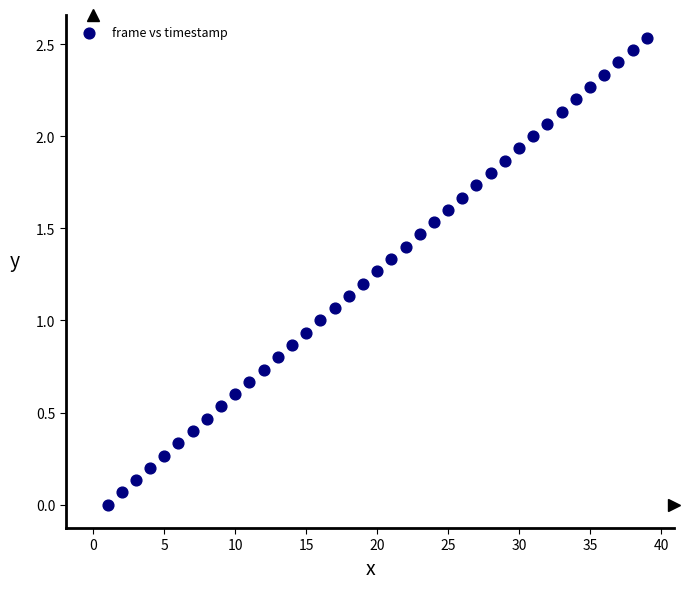

What is the range of X values (max minus min)?

38.0